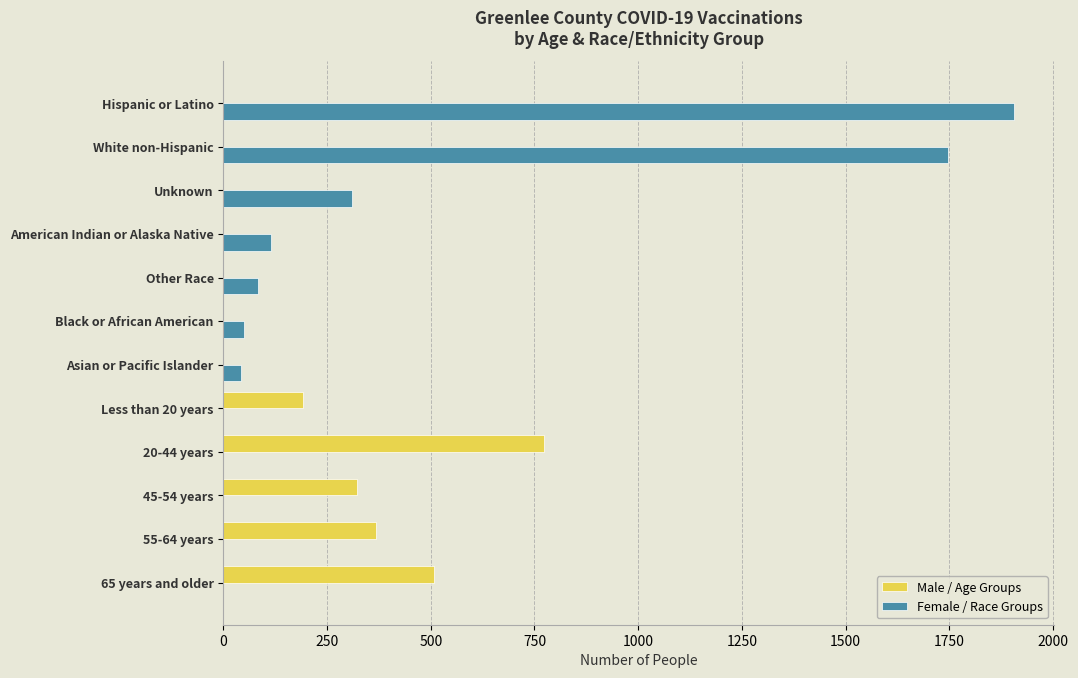

At which category is the sum across all series the highest?

Hispanic or Latino